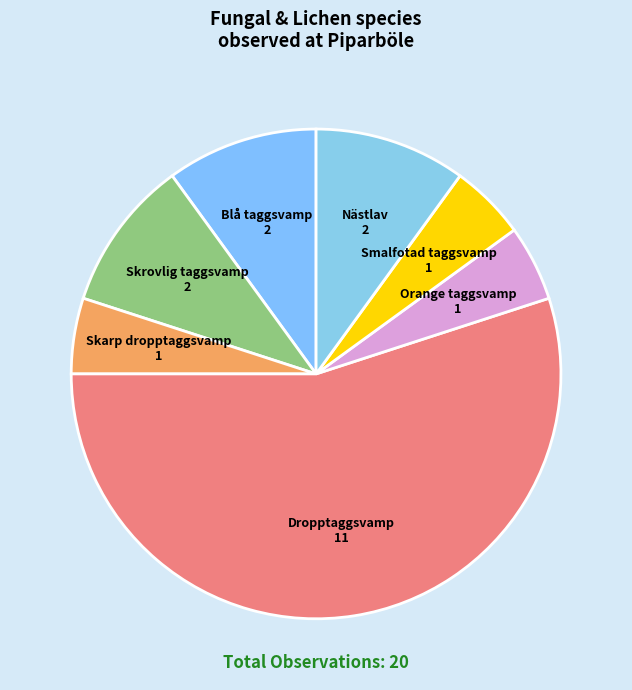

How many segments does this pie chart have?

7